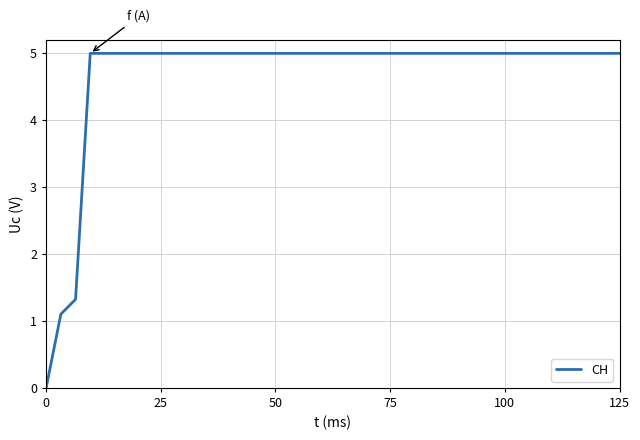

Is this an area chart (filled region under the line)?

No